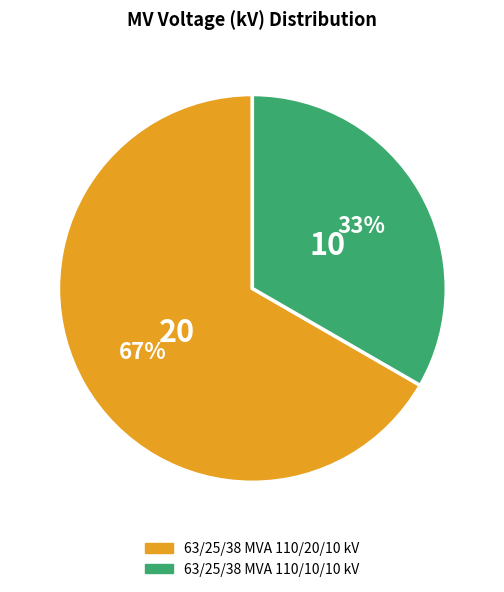

To the nearest percent, what percentage of the pie is 63/25/38 MVA 110/10/10 kV?

33%